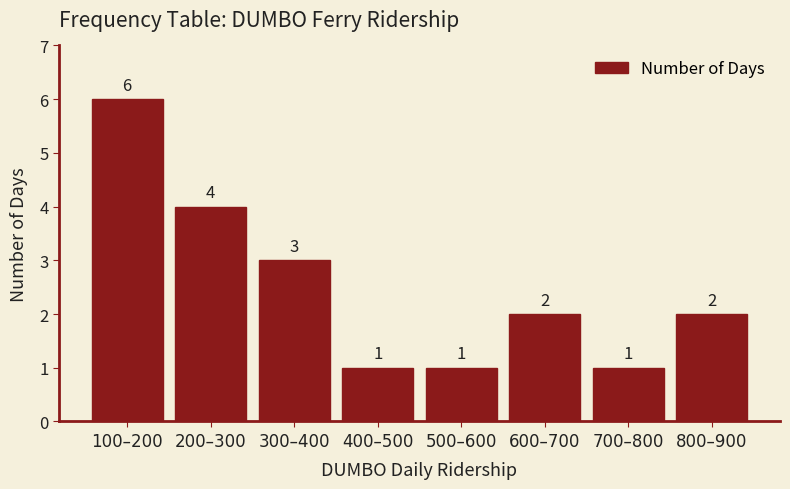

Reading right to left, list all the values displayed in this chart.

800–900=2	700–800=1	600–700=2	500–600=1	400–500=1	300–400=3	200–300=4	100–200=6